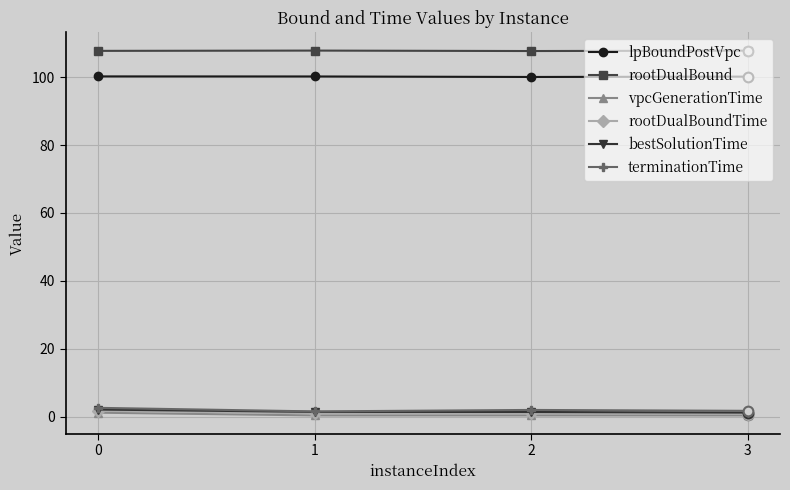

True or false: rootDualBound and terminationTime intersect in this chart.

False